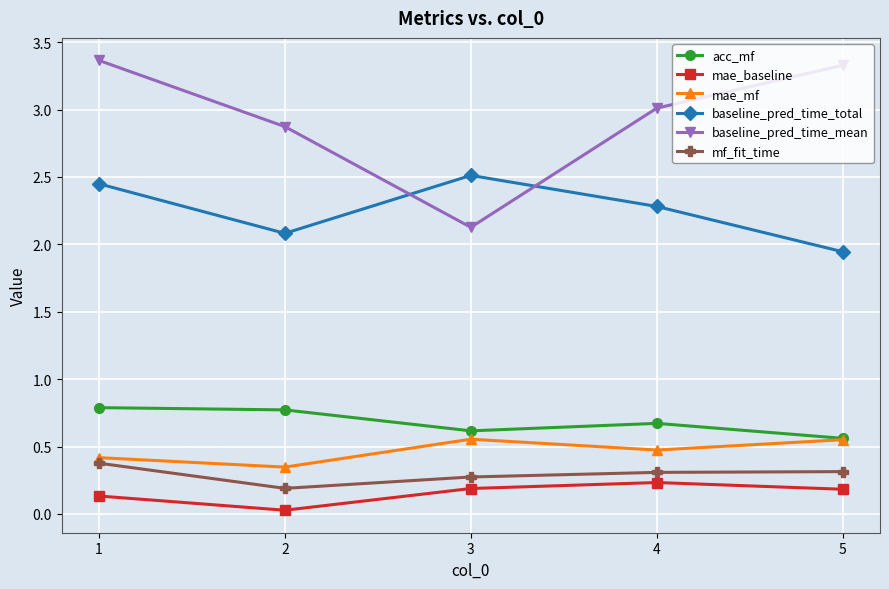

At 1, list the series in order from smallest to largest.

mae_baseline, mf_fit_time, mae_mf, acc_mf, baseline_pred_time_total, baseline_pred_time_mean